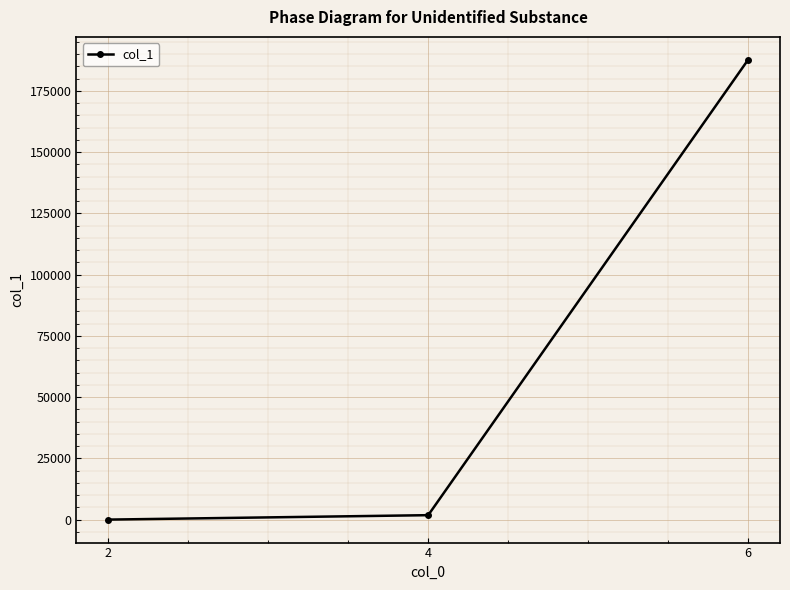

What is the value of the 1st point from the left?

17